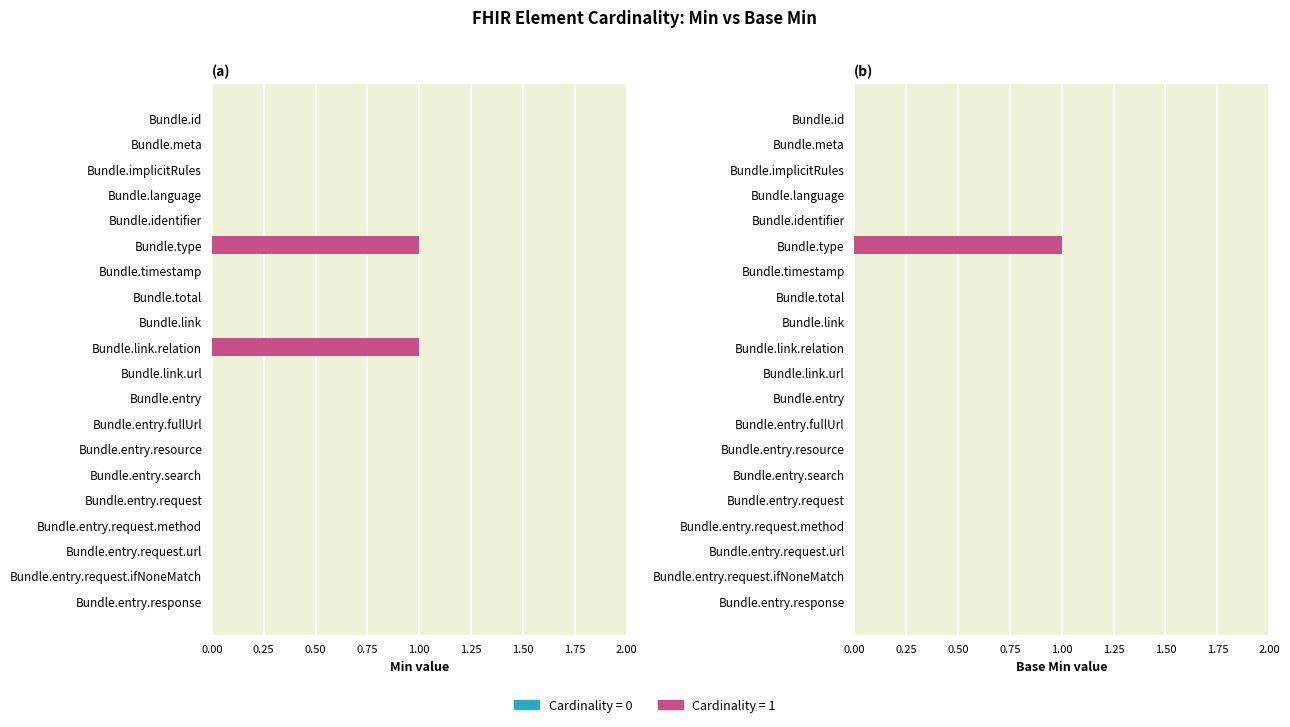

Which series has the largest total across all categories?

Min